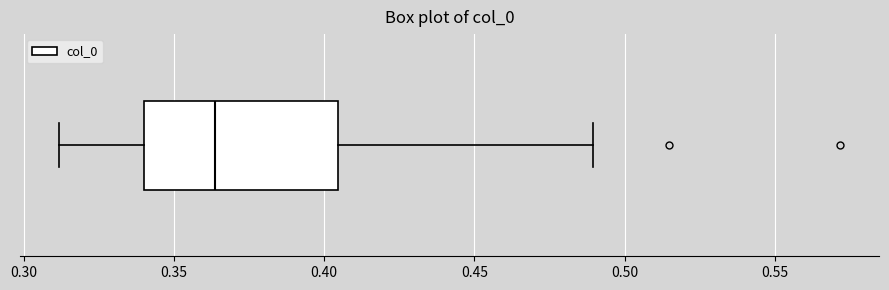

Read this box plot against the x-axis: the position of the median line, the range covered by the box, and the ends of both whiskers. The values are not printed on the chart, so give them approximately, as read against the axis.

median 0.365, box 0.340 to 0.405, whiskers 0.310 to 0.490